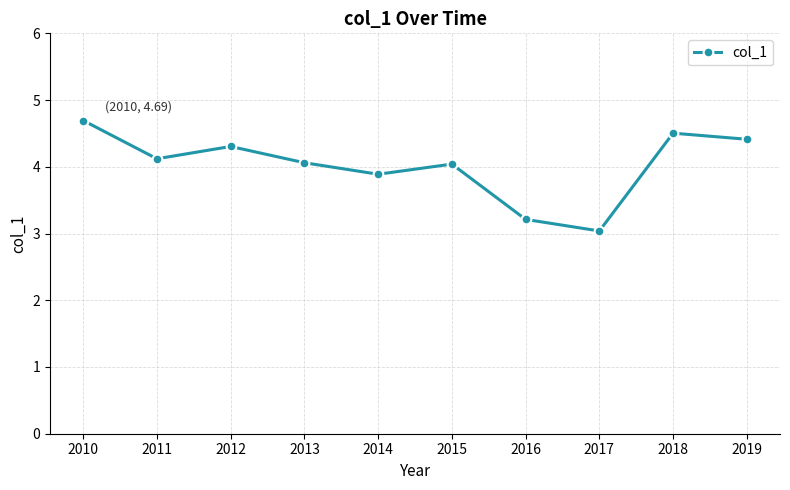

How many distinct data groups are displayed?

1